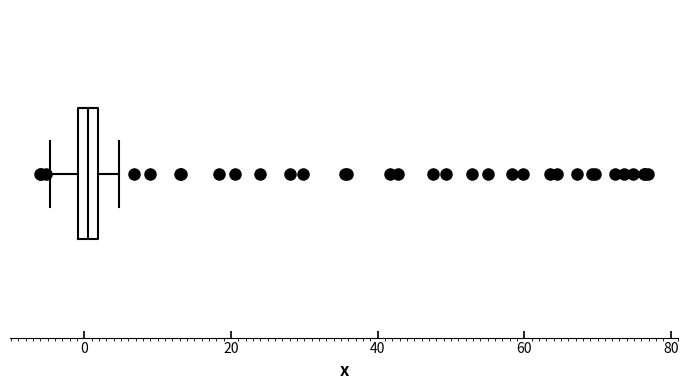

Where is the right edge of the box on the x-axis? The values are not printed on the chart, so give them approximately, as read against the axis.

2